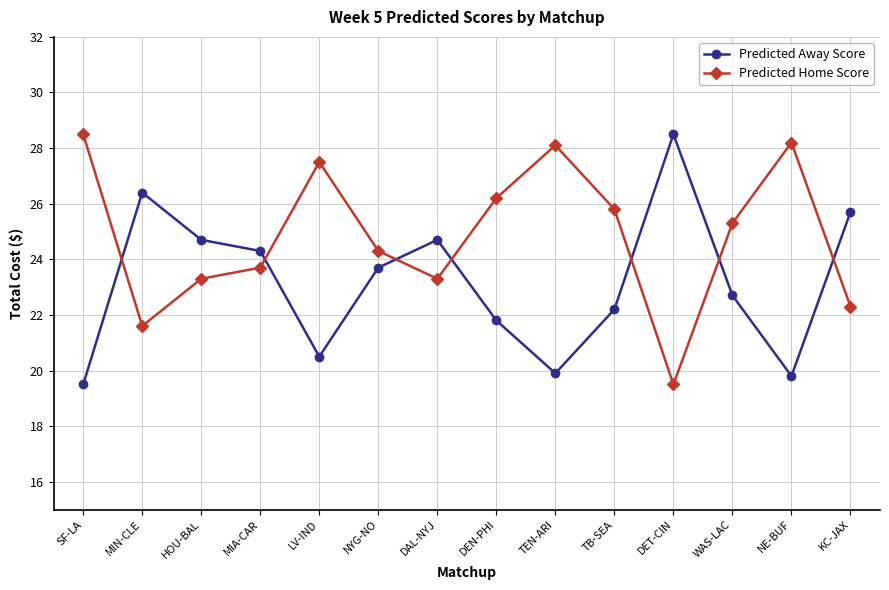

What is the difference between the Predicted Away Score values at HOU-BAL and MIN-CLE?

1.7